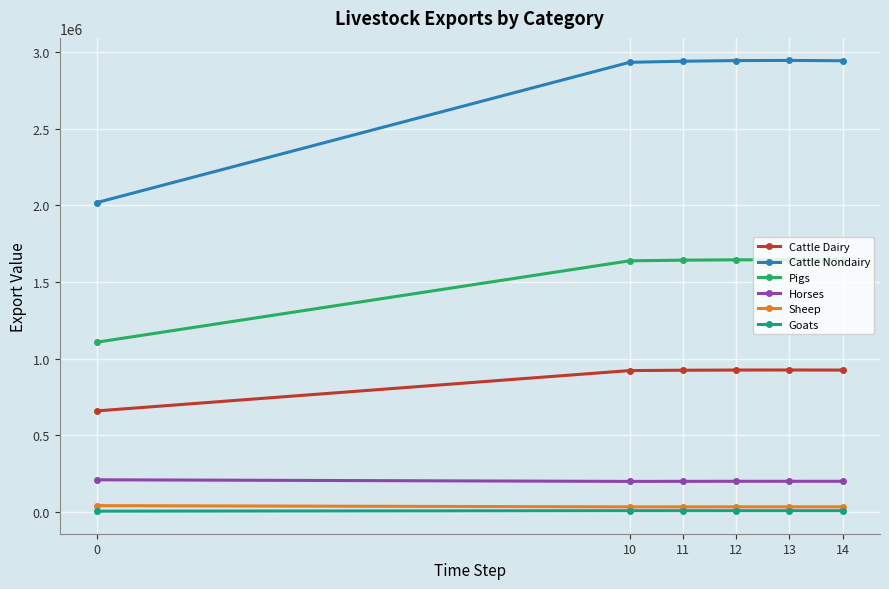

What is the sum of all Cattle Nondairy values?

16730911.0